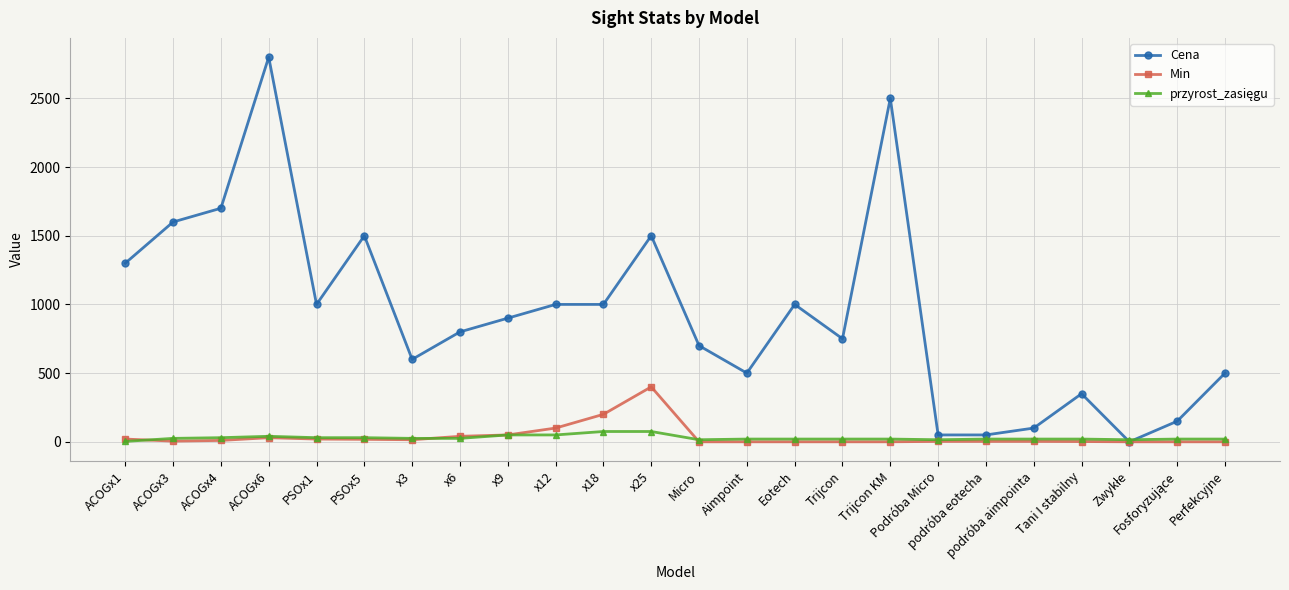

How many lines are shown in the chart?

3